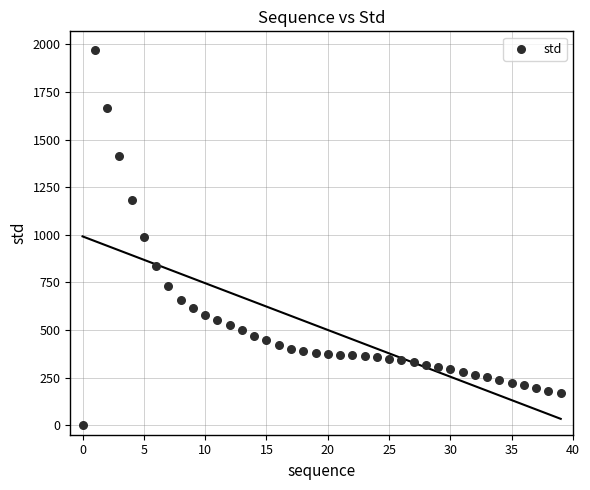

What is the range of Y values (max minus min)?

1969.5